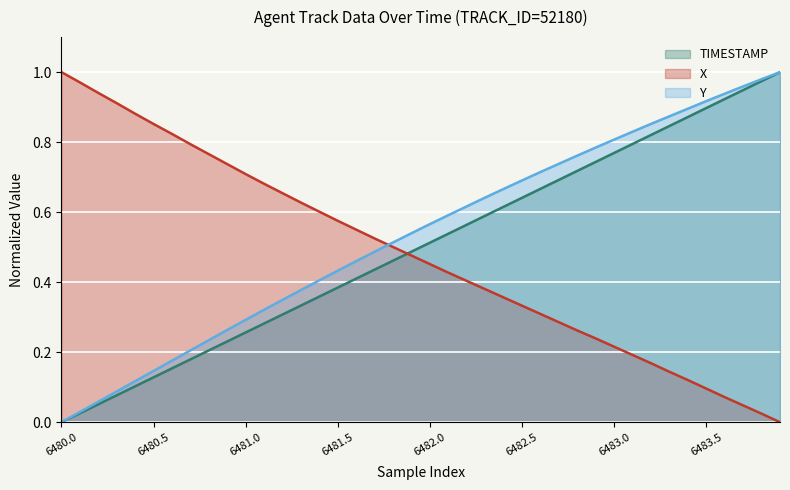

Which category has the highest value across all series?

6480.0